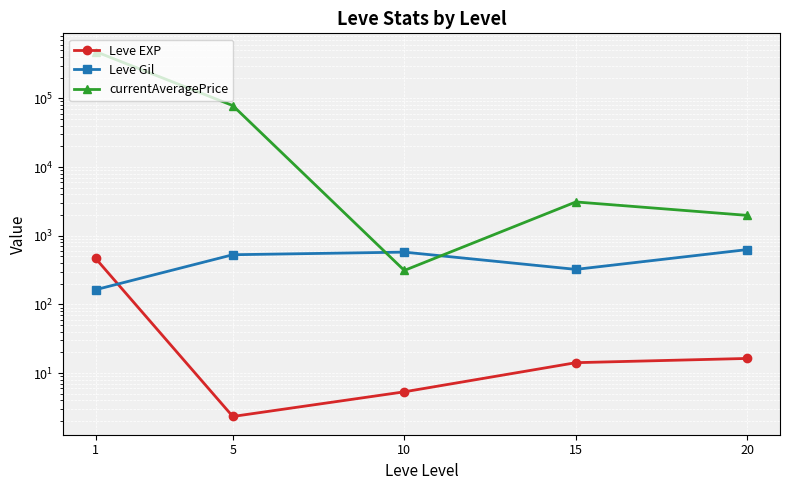

List the labels in order of Leve EXP value, smallest first.

5, 10, 15, 20, 1